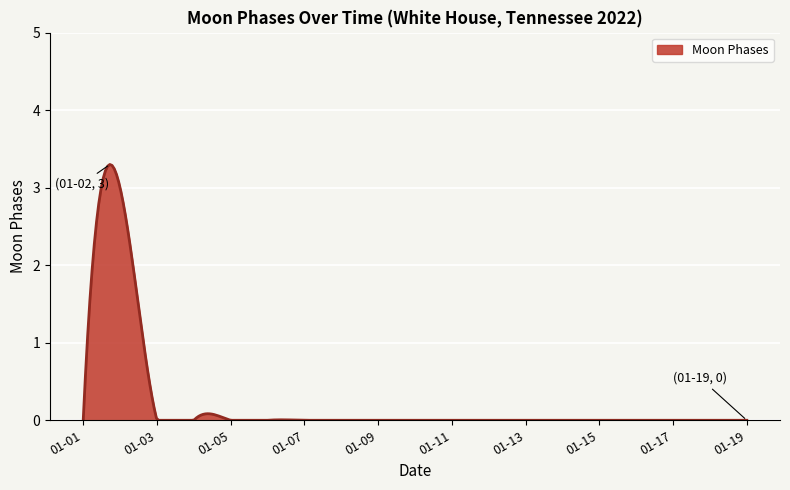

What is the greatest value displayed?

3.3